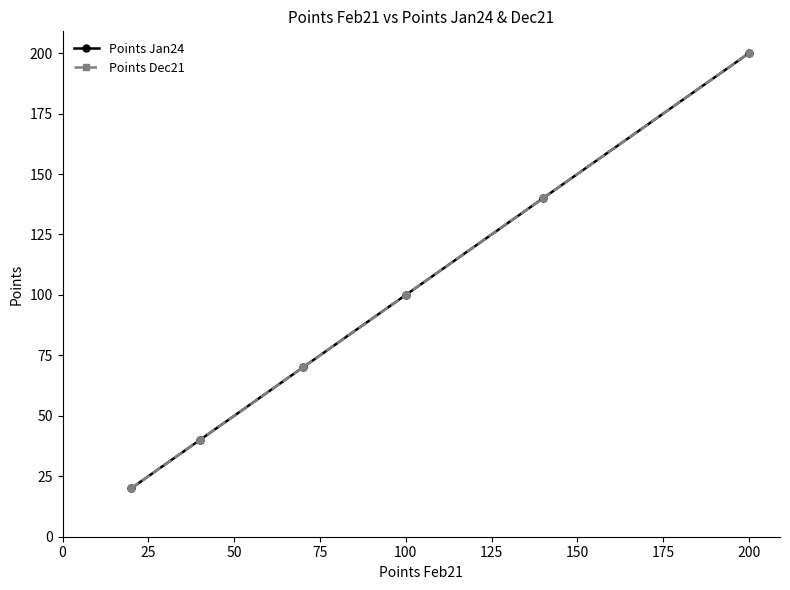

Count the Points Jan24 values in the range 40 to 140.

4